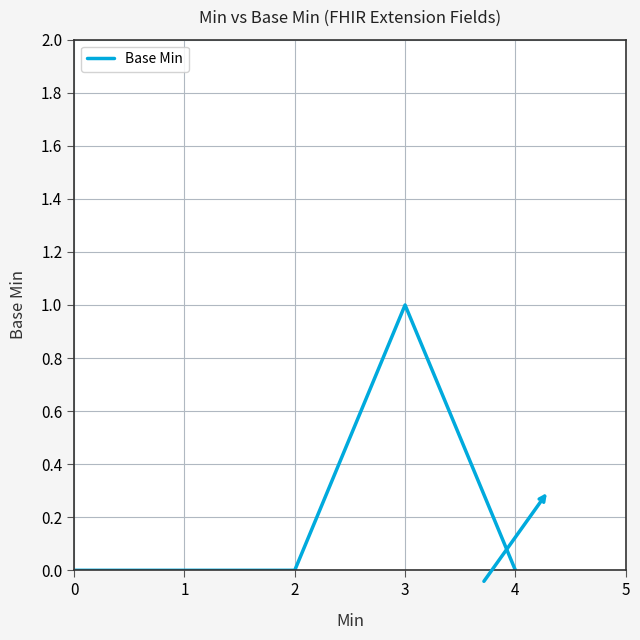

True or false: the data has more than 2 interior local peaks.

False